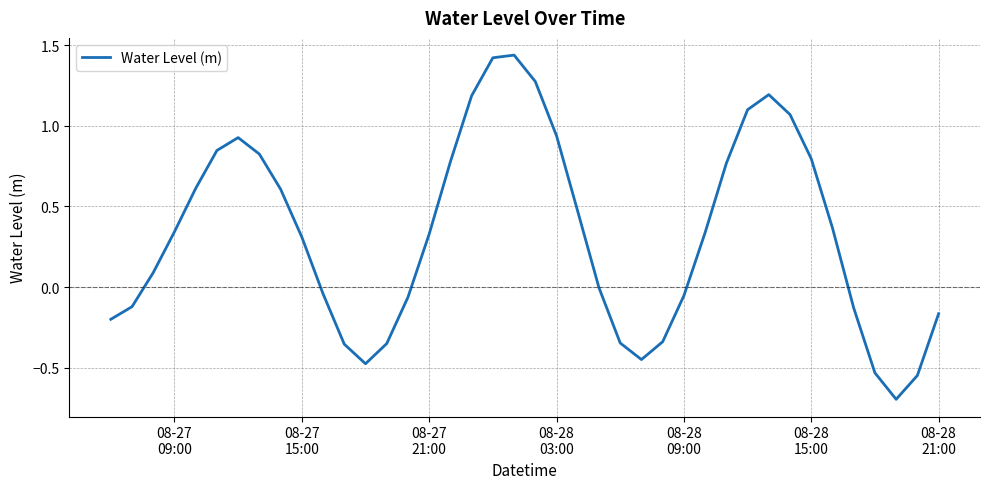

What is the smallest value displayed?

-0.7